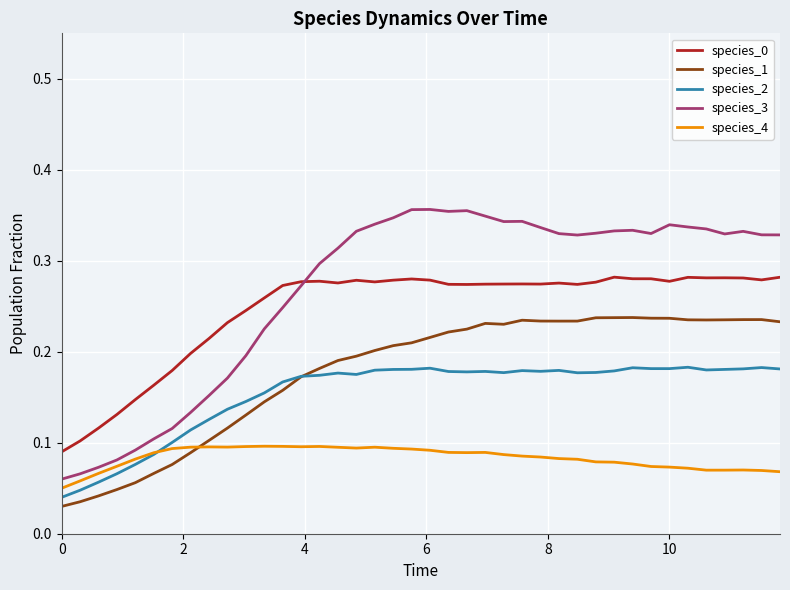

True or false: species_0 and species_4 intersect in this chart.

False